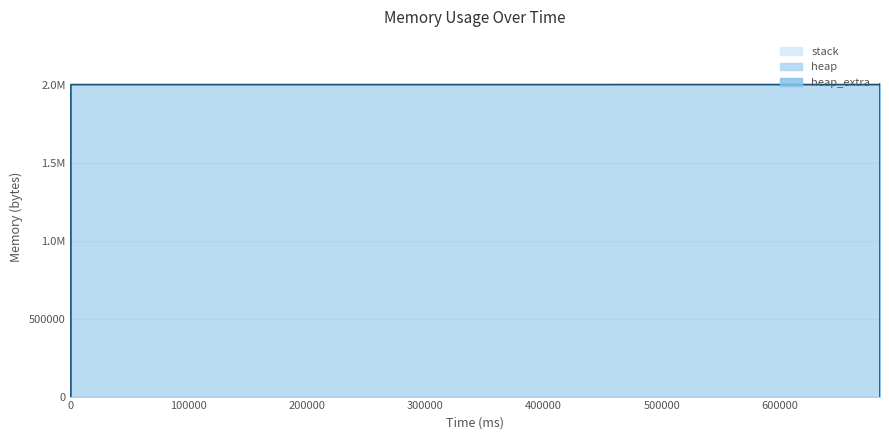

Is it true that stack equals 0 at 684355?

True